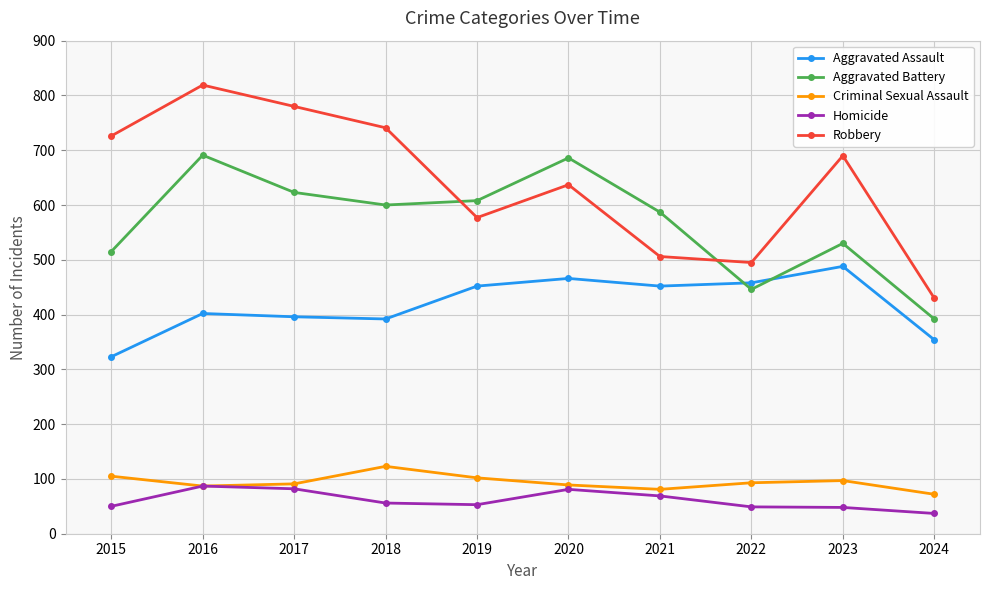

Where is the first local minimum for Robbery?

2019